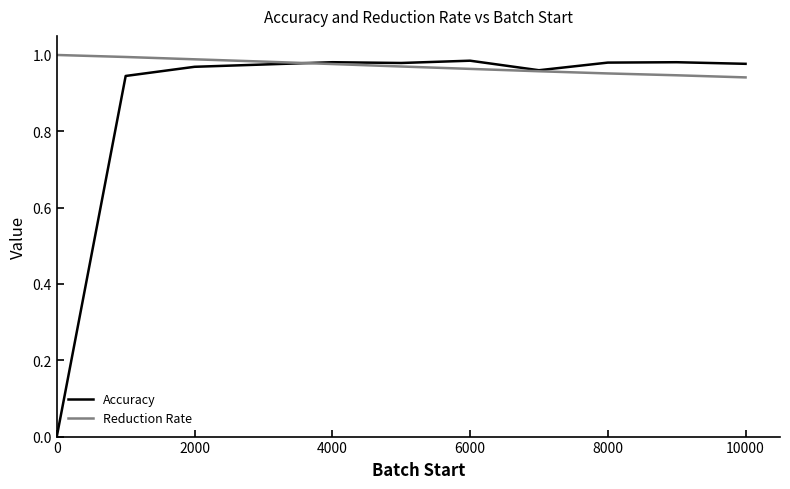

What are all the series names shown in the legend?

Accuracy, Reduction Rate